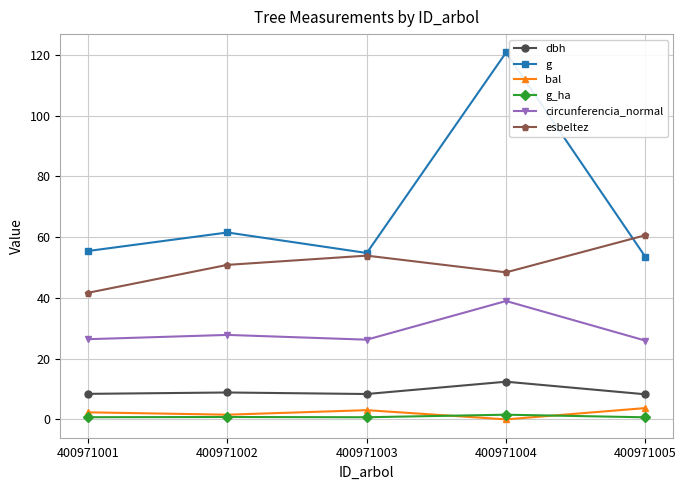

True or false: g and circunferencia_normal cross at least once.

False